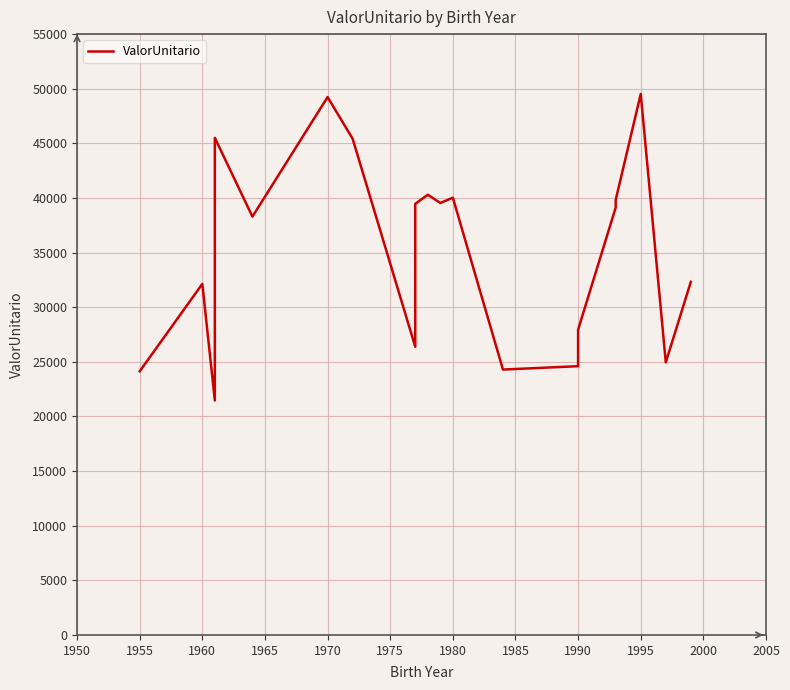

The value at 16 is 12109.1. True or false?

False